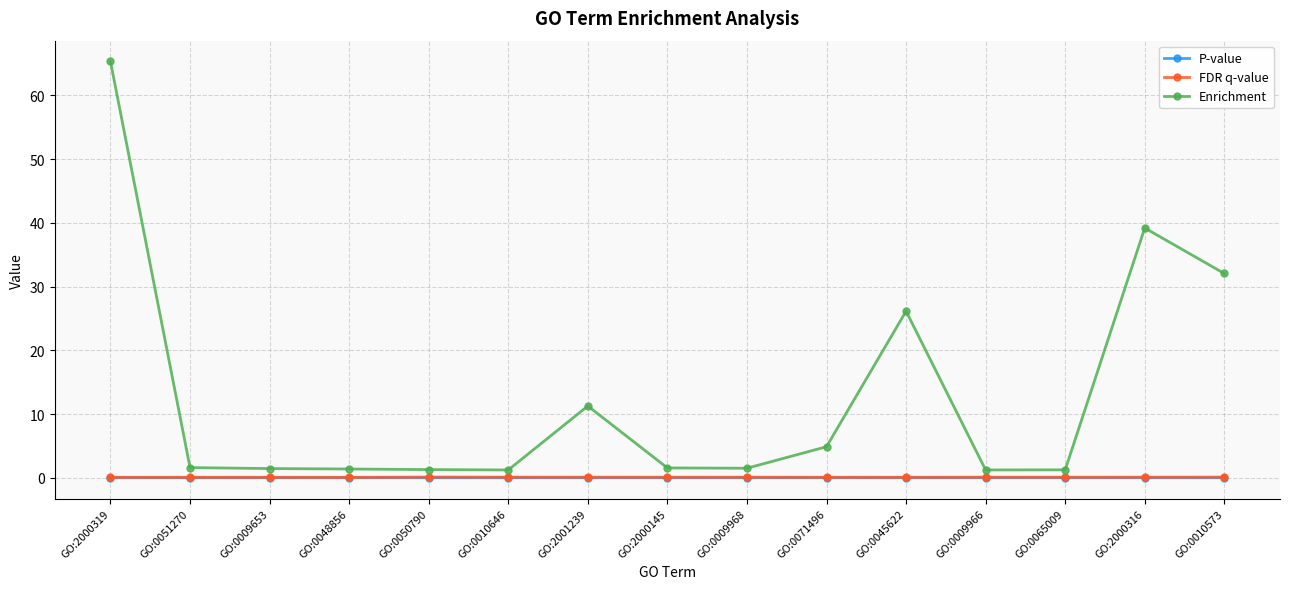

What is the average value of the Enrichment series?

12.8